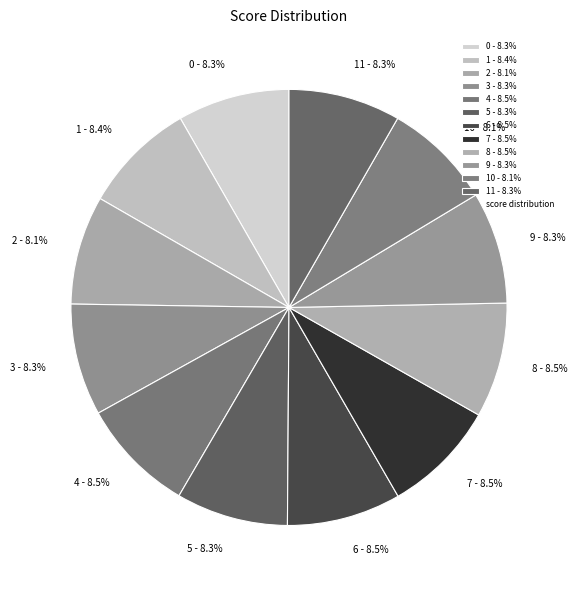

Do 4 - 8.5% and 2 - 8.1% together represent more than half of the pie?

No